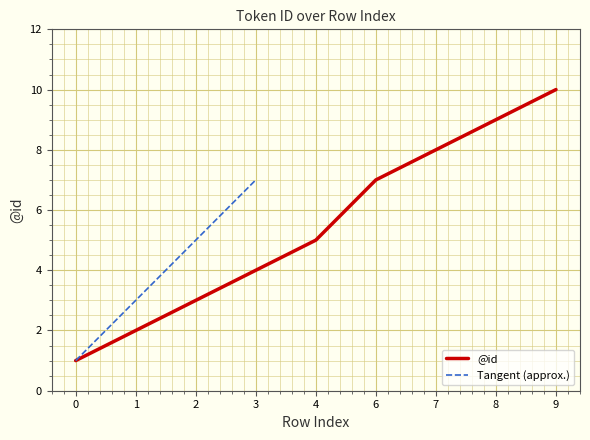

Reading left to right, what are all the values shown in this chart?

0=1	1=2	2=3	3=4	4=5	6=7	7=8	8=9	9=10